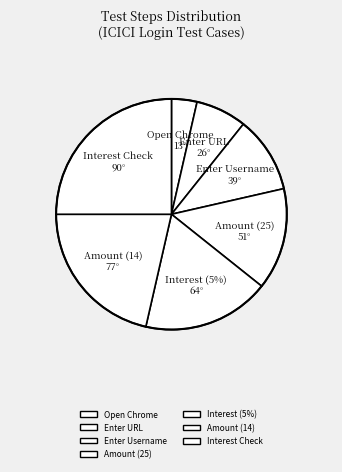

What percentage do Enter URL for ICICI site and Enter valid amount (25) together represent?

21.4%